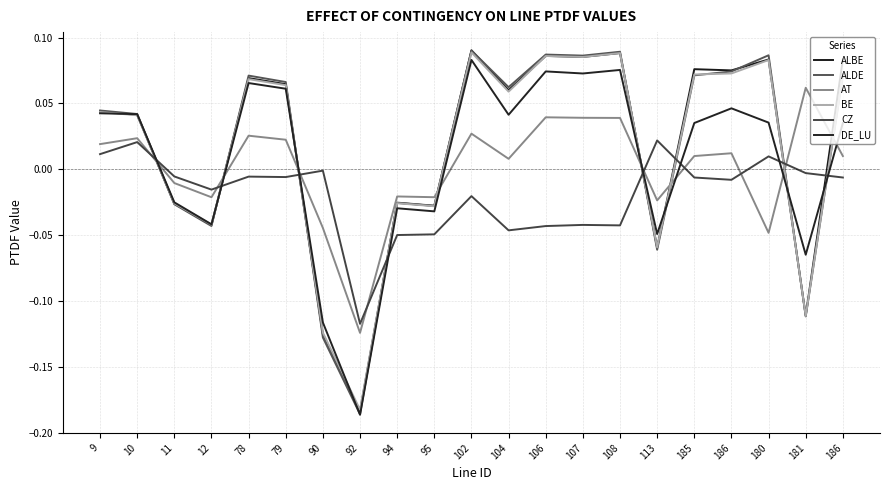

How many lines are shown in the chart?

6